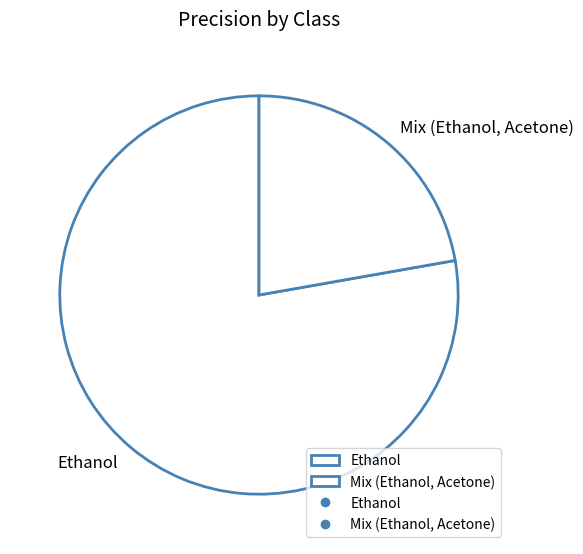

Which category accounts for the majority?

Ethanol